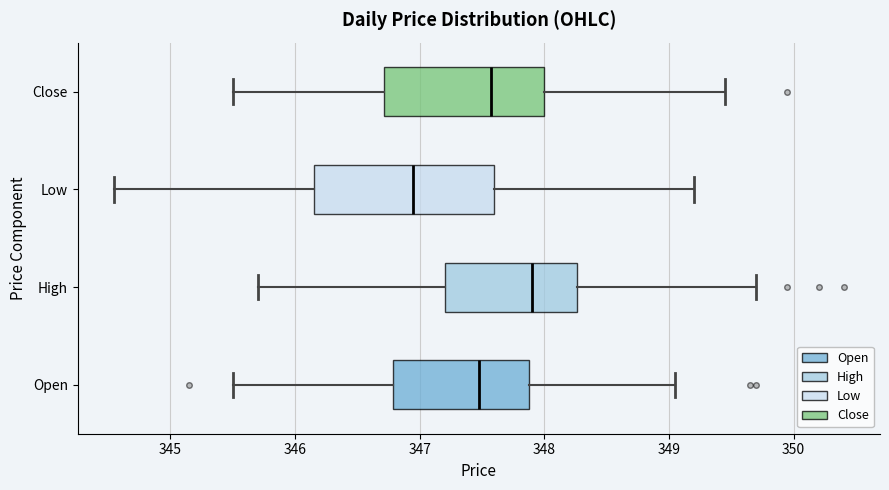

Reading bottom to top, read every box against the x-axis: the position of its median line, the range the box covers, and the ends of its whiskers. The values are not printed on the chart, so give them approximately, as read against the axis.

Open: median 347.5, box 346.8 to 347.9, whiskers 345.5 to 349.1
High: median 347.9, box 347.2 to 348.3, whiskers 345.7 to 349.7
Low: median 347.0, box 346.2 to 347.6, whiskers 344.6 to 349.2
Close: median 347.6, box 346.7 to 348.0, whiskers 345.5 to 349.5